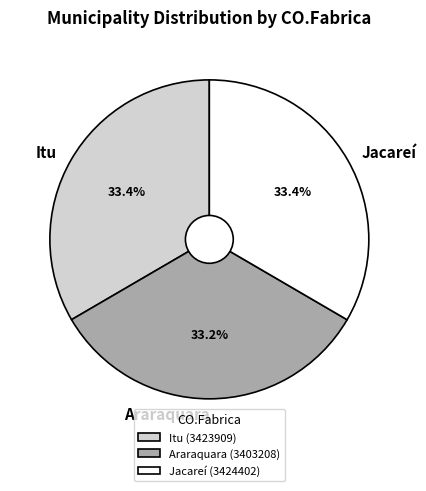

Approximately how many times larger is the value at Itu compared to Jacareí?

1.0